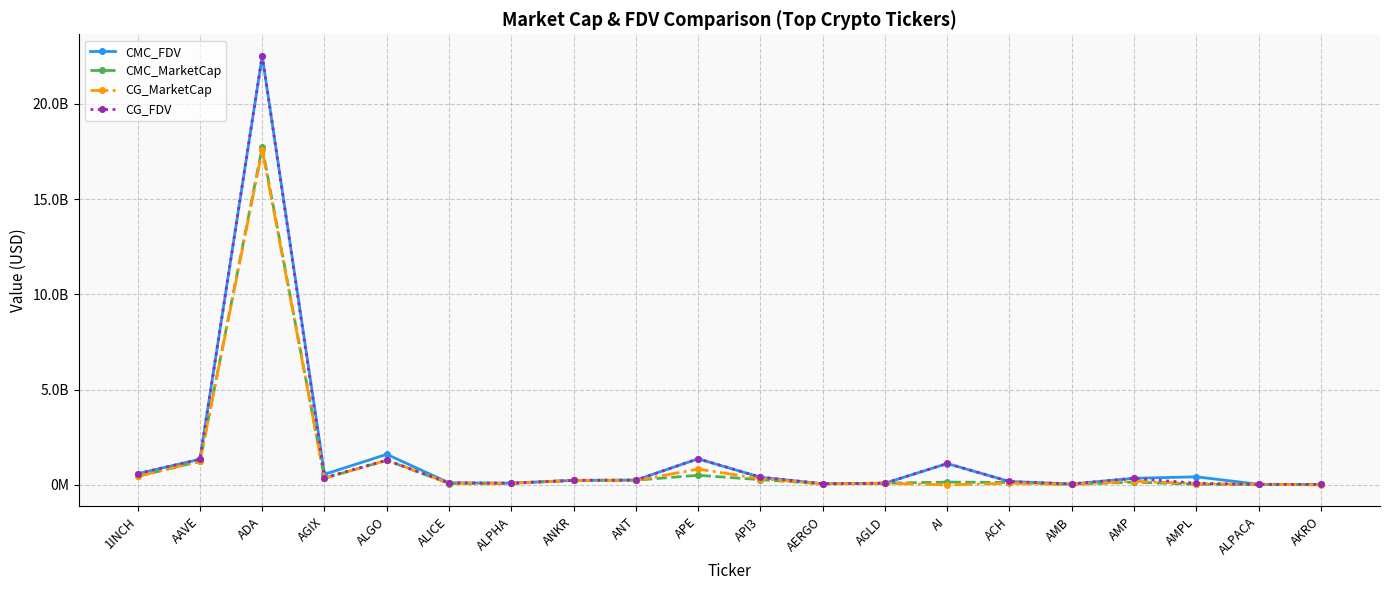

True or false: CMC_FDV has a value of 1118963065.5 at AI.

True